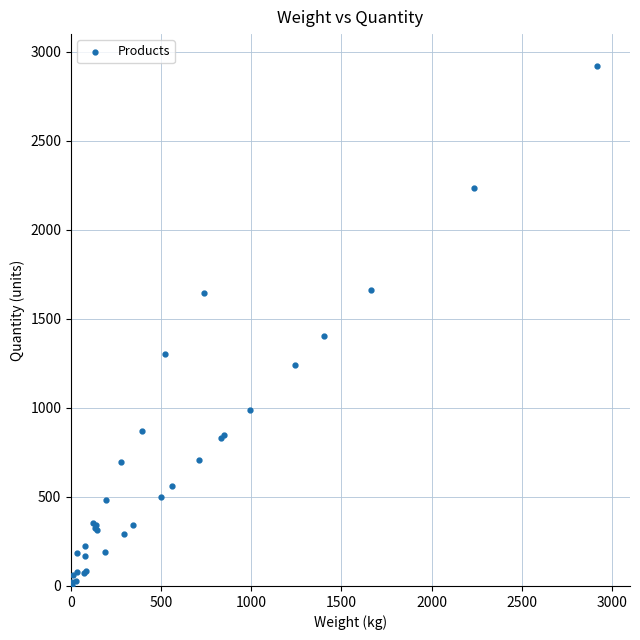

What Y value in the scatter plot is closest to 1460?

1404.9